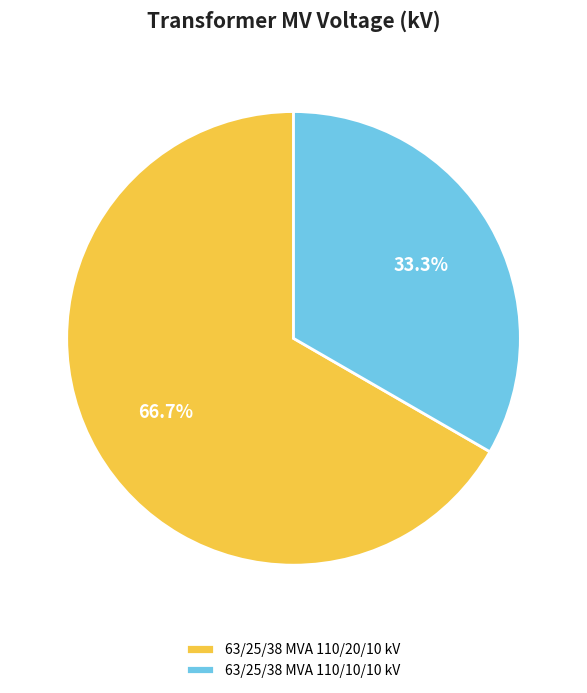

To the nearest percent, what percentage of the pie is 63/25/38 MVA 110/10/10 kV?

33%